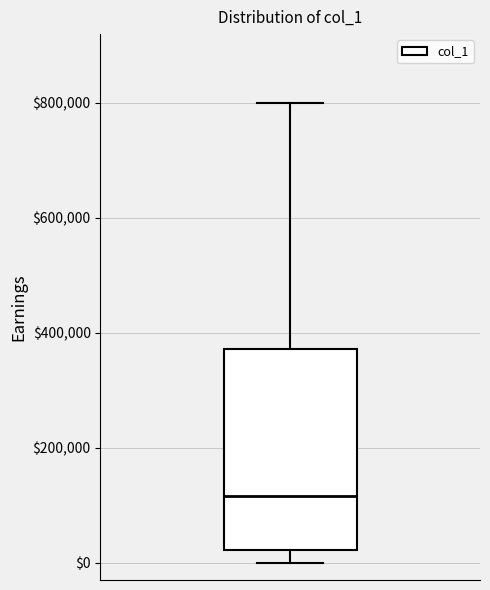

Where does the upper whisker of the box end on the y-axis? The values are not printed on the chart, so give them approximately, as read against the axis.

800000